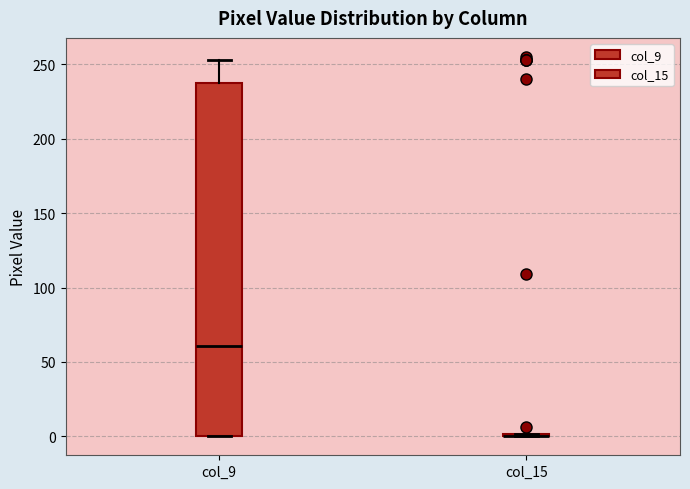

Where is the upper edge of the box for col_9 on the y-axis? The values are not printed on the chart, so give them approximately, as read against the axis.

235